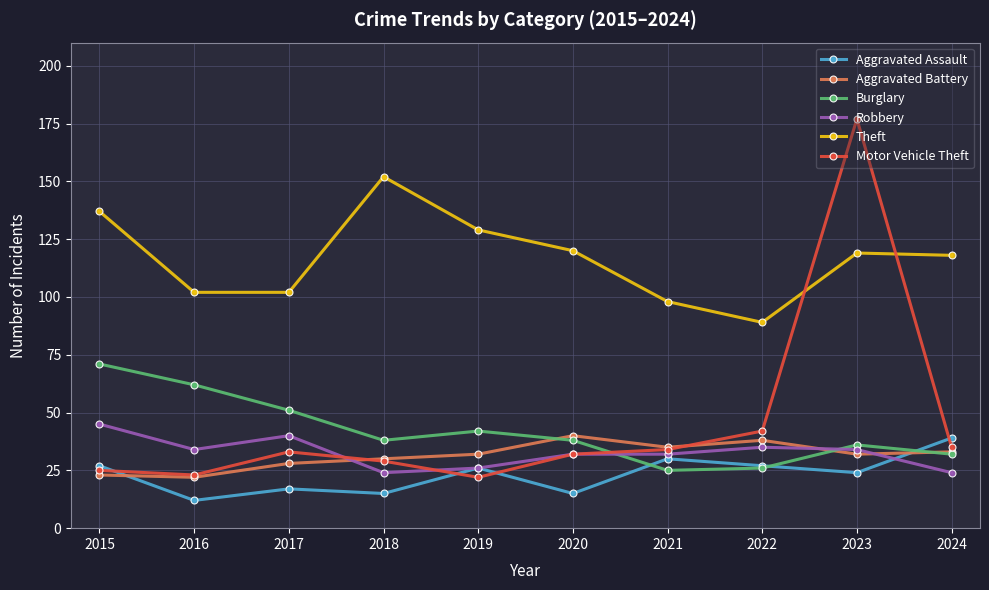

Which series ends up on top after the final intersection of Aggravated Assault and Burglary?

Aggravated Assault